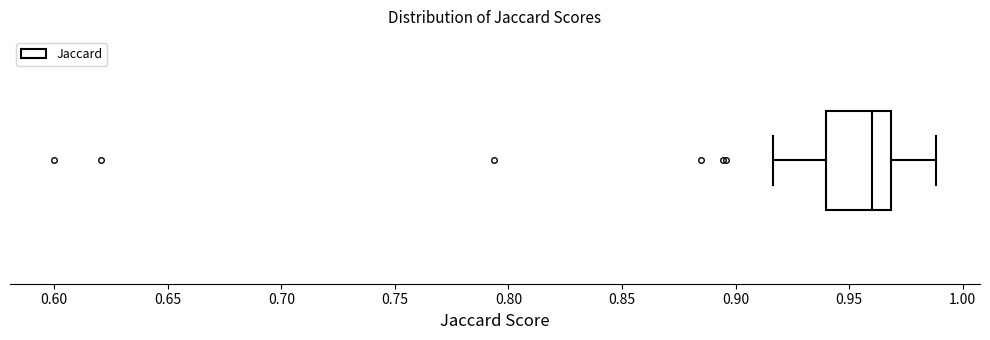

Transcribe this box plot: give where the median line is, the range the box spans, and where the two whiskers end, as read against the x-axis. The values are not printed on the chart, so give them approximately, as read against the axis.

median 0.960, box 0.940 to 0.970, whiskers 0.915 to 0.990